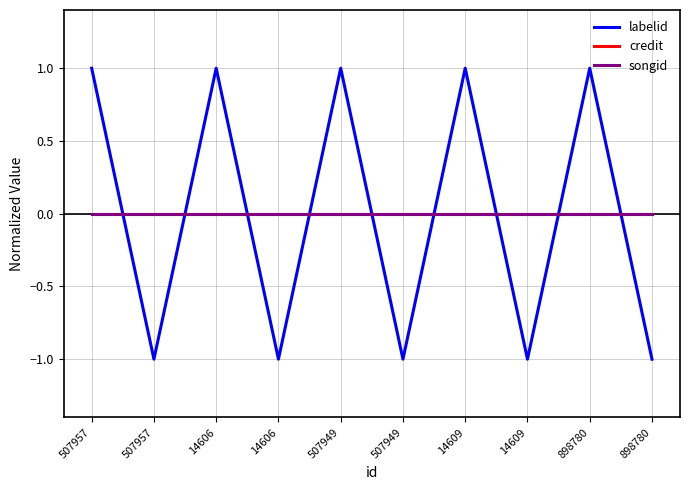

Does the chart display data point markers on the line(s)?

No